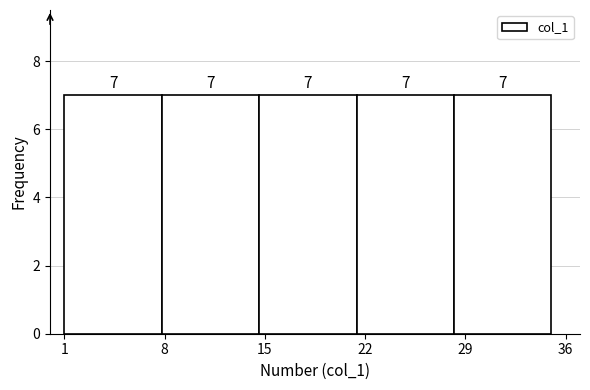

Reading left to right, transcribe this chart: for each bar, give the range it covers on the x-axis and its height. The bar edges are not printed on the chart, so give them approximately, as read against the axis.

1.0 to 7.8: 7
7.8 to 14.6: 7
14.6 to 21.4: 7
21.4 to 28.2: 7
28.2 to 35.0: 7